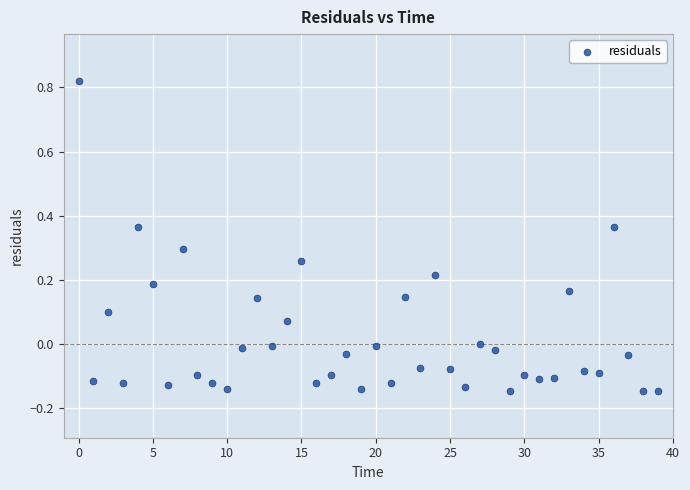

What is the range of Y values (max minus min)?

1.0